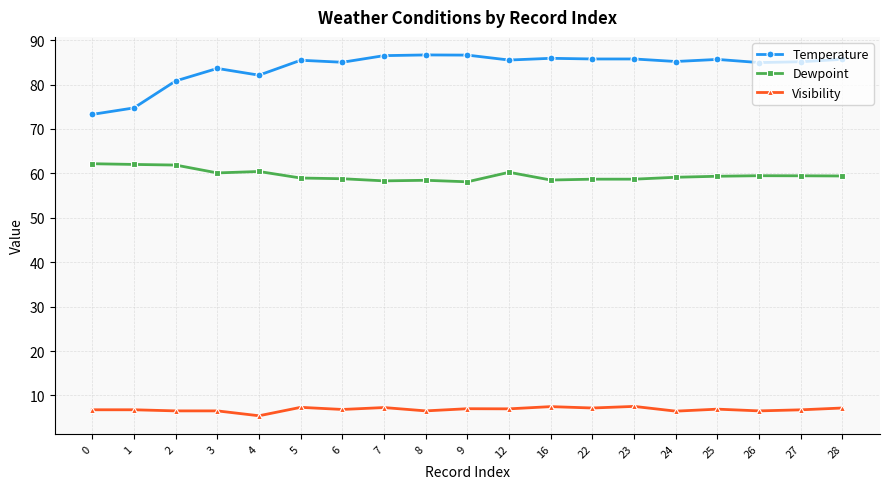

What is the average value of the Dewpoint series?

59.6